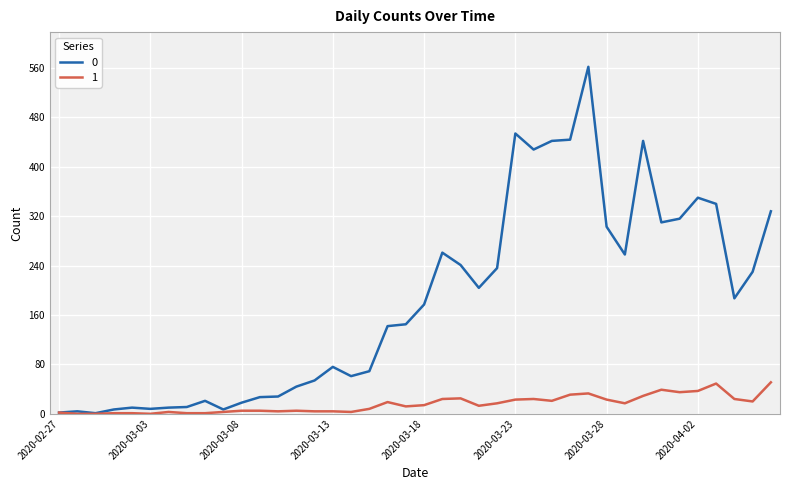

What is the maximum value shown in the chart?

562